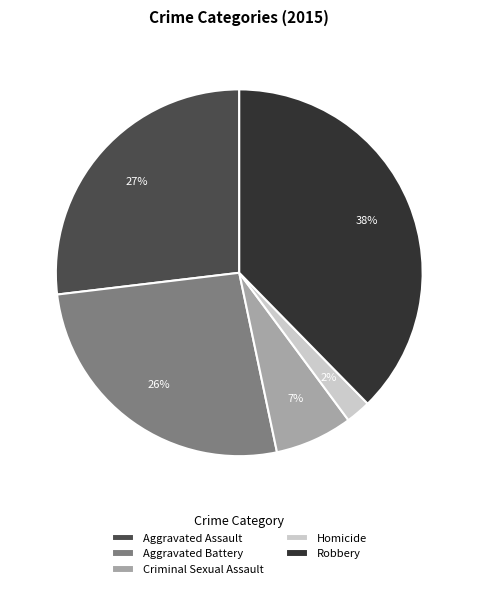

Do Homicide and Robbery together represent more than half of the pie?

No